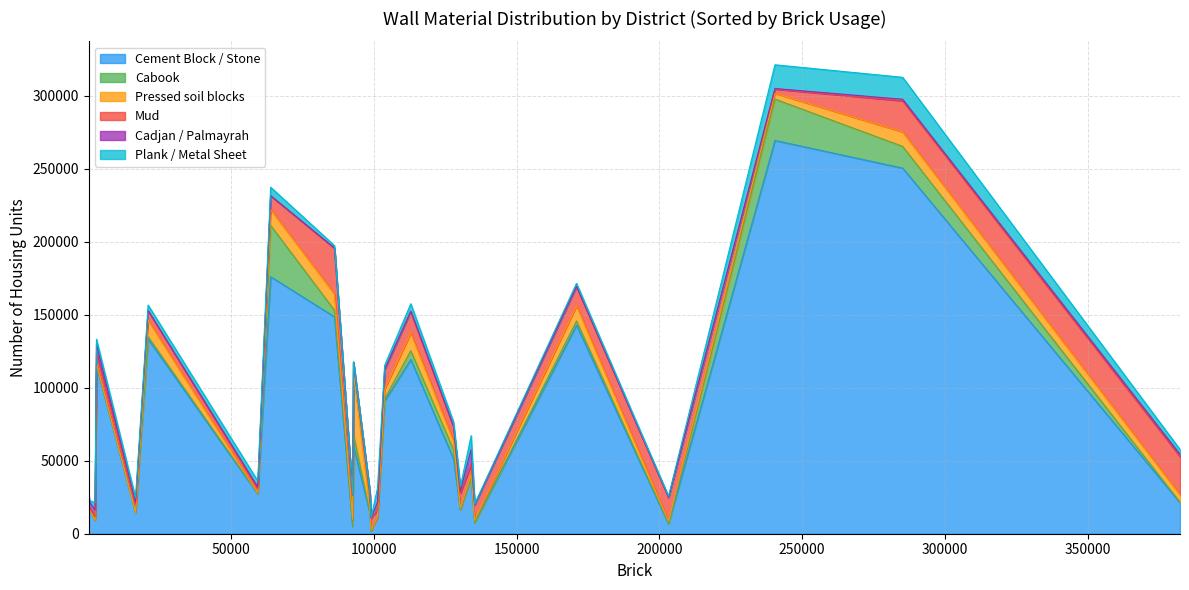

What is the value of the Cadjan / Palmayrah point at the 5th from the left?

363